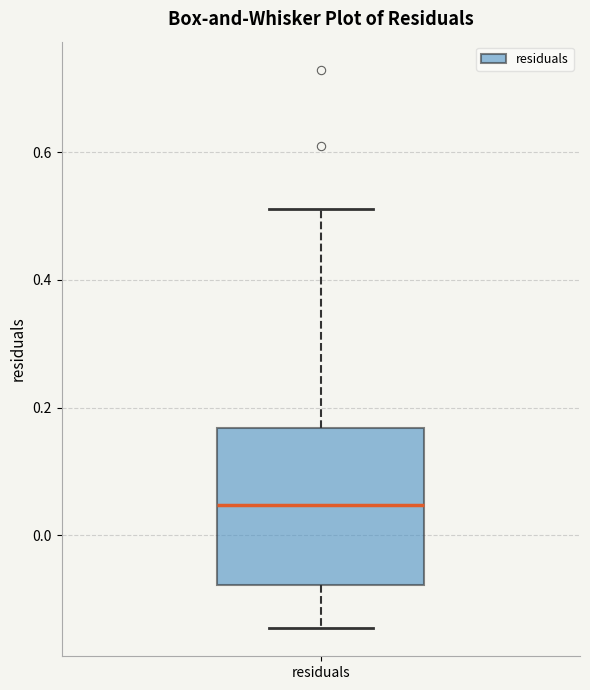

Transcribe this box plot: give where the median line is, the range the box spans, and where the two whiskers end, as read against the y-axis. The values are not printed on the chart, so give them approximately, as read against the axis.

median 0.04, box -0.08 to 0.16, whiskers -0.14 to 0.52